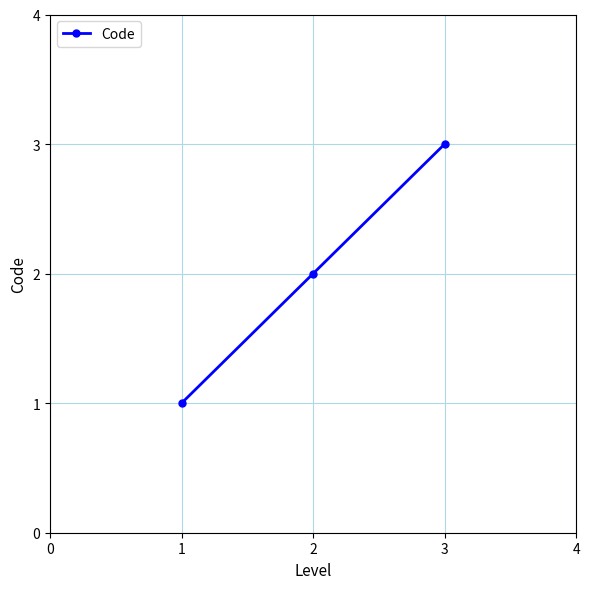

List the labels in order of value, largest first.

3, 2, 1